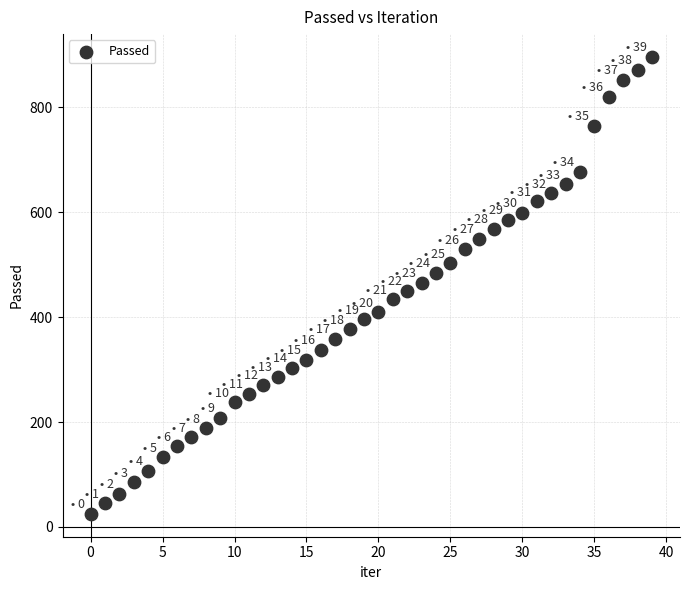

What is the range of Y values (max minus min)?

871